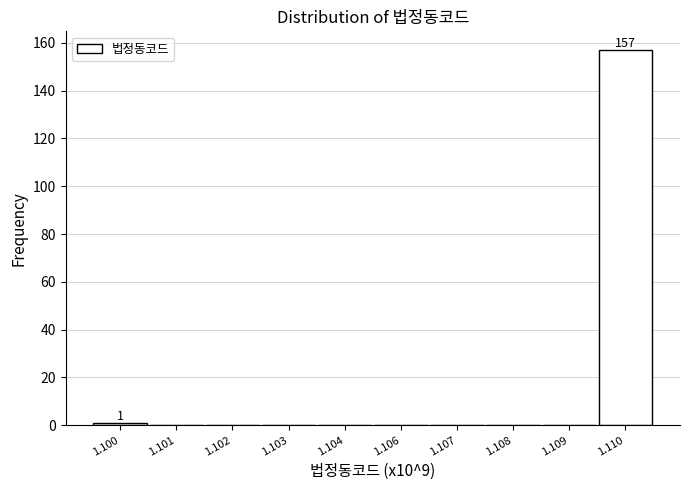

Reading right to left, list all the values displayed in this chart.

1.110=157	1.109=0	1.108=0	1.107=0	1.106=0	1.104=0	1.103=0	1.102=0	1.101=0	1.100=1